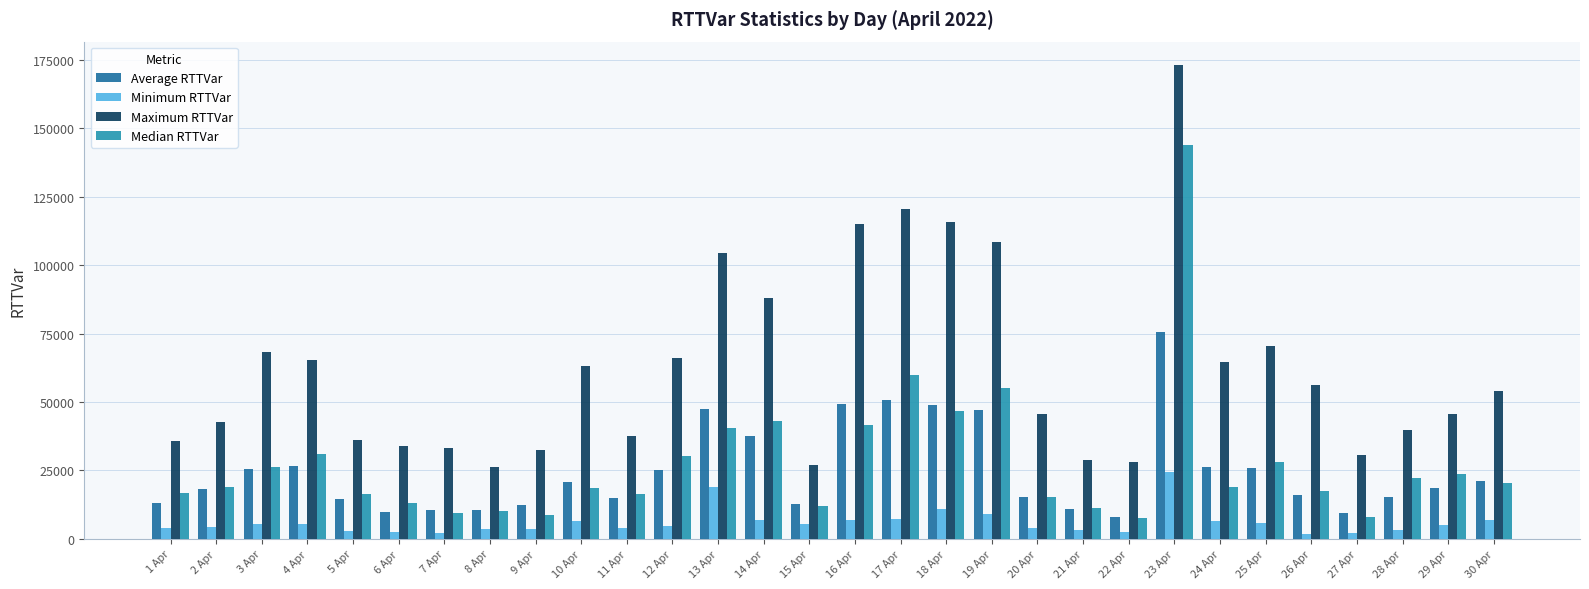

How many series are shown in this chart?

4